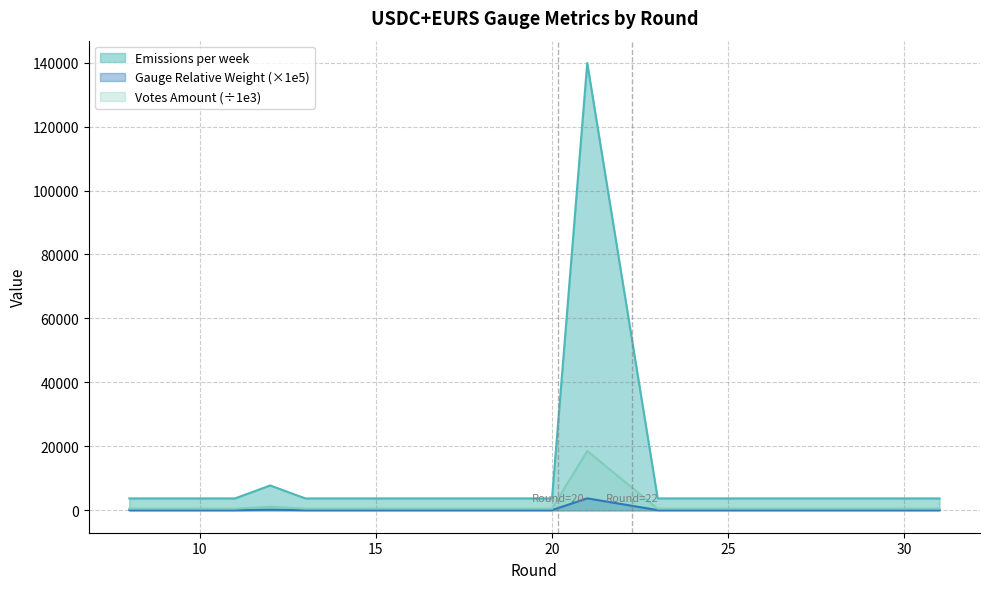

Reading left to right, list all the values displayed in this chart.

Emissions per week: 8=3729.0	11=3729.0	12=7784.3	13=3729.0	14=3729.0	16=3729.0	19=3729.0	20=3729.0	21=139858.2	23=3729.0	24=3729.0	25=3729.0	27=3729.0	28=3729.0	29=3729.0	30=3729.0	31=3729.0
Gauge Relative Weight: 8=84.1	11=84.1	12=208.9	13=84.1	14=84.1	16=84.1	19=84.1	20=84.1	21=3752.8	23=84.1	24=84.1	25=84.1	27=84.1	28=84.1	29=84.1	30=84.1	31=84.1
Votes Amount: 8=530.2	11=530.2	12=1125.1	13=530.2	14=530.2	16=530.2	19=530.2	20=530.2	21=18567.1	23=530.2	24=530.2	25=530.2	27=530.2	28=530.2	29=530.2	30=530.2	31=530.2